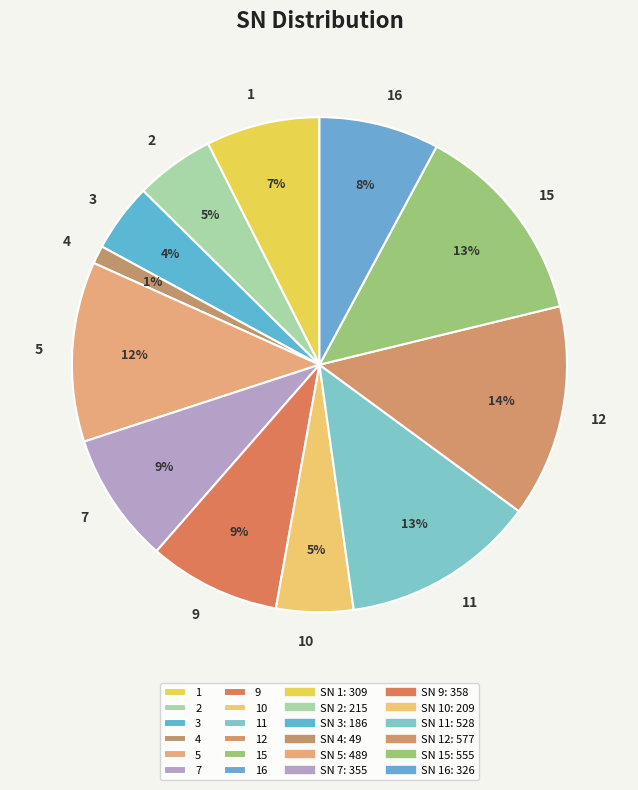

Combined, do 3 and 10 account for over 50%?

No